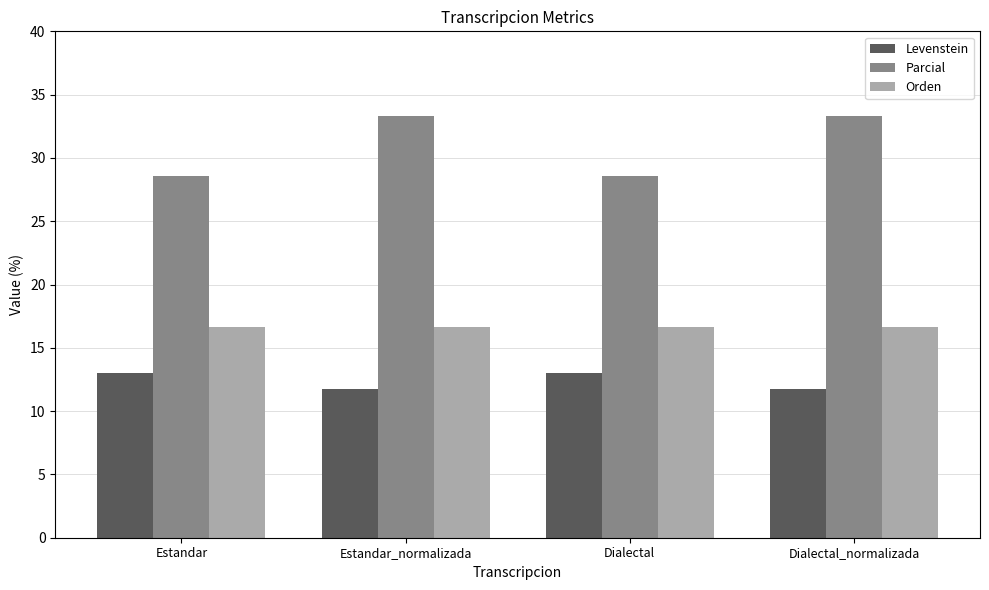

At which label does Levenstein first exceed 13?

Estandar